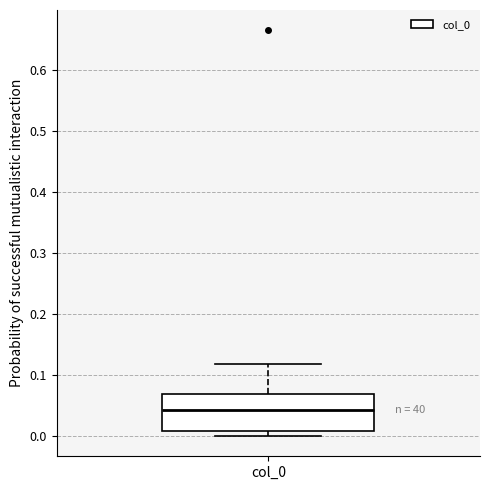

Read this box plot against the y-axis: the position of the median line, the range covered by the box, and the ends of both whiskers. The values are not printed on the chart, so give them approximately, as read against the axis.

median 0.04, box 0.01 to 0.07, whiskers 0.00 to 0.12